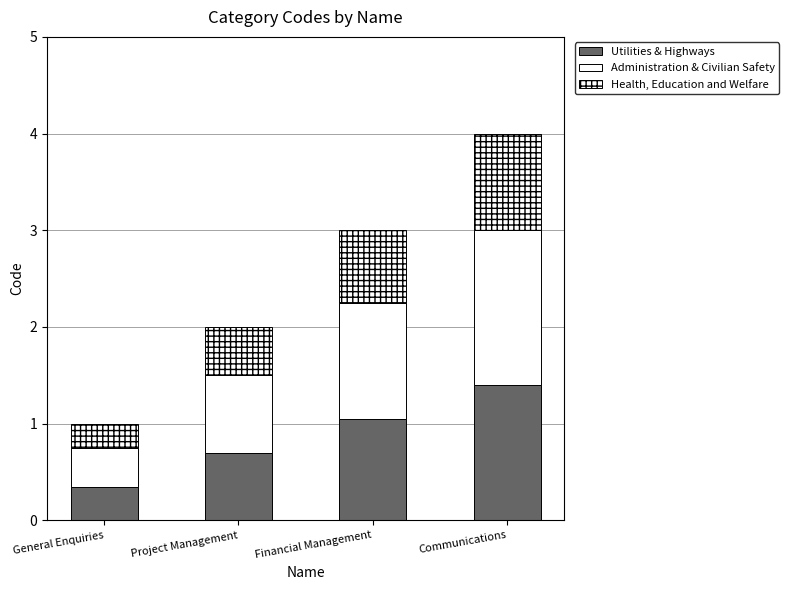

How many distinct data groups are displayed?

3